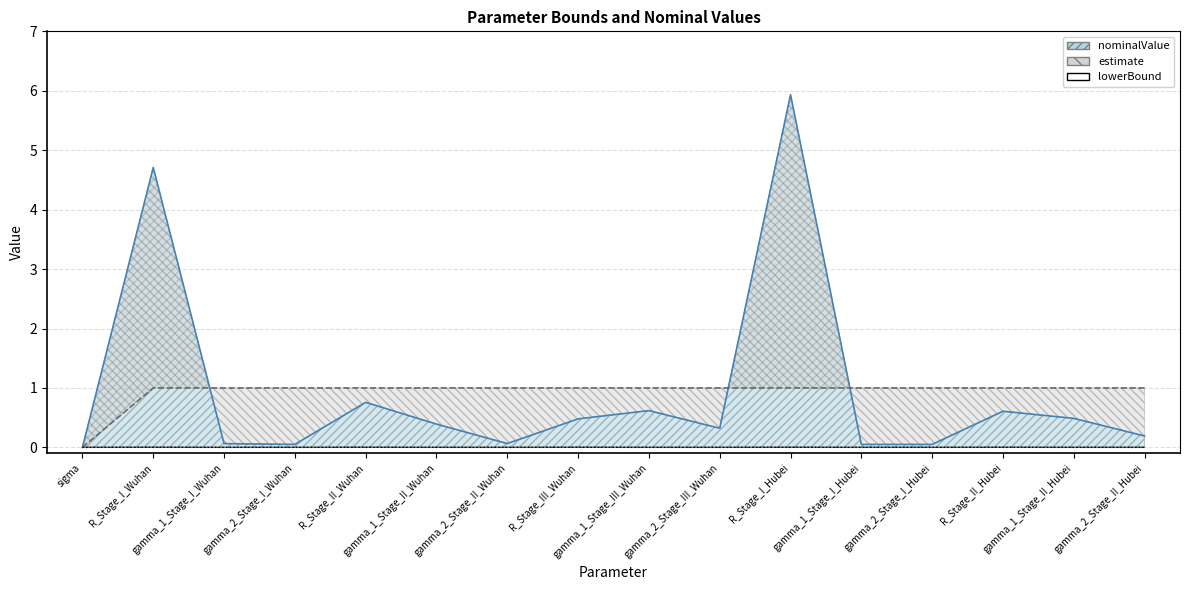

At which label is lowerBound closest to 0?

sigma